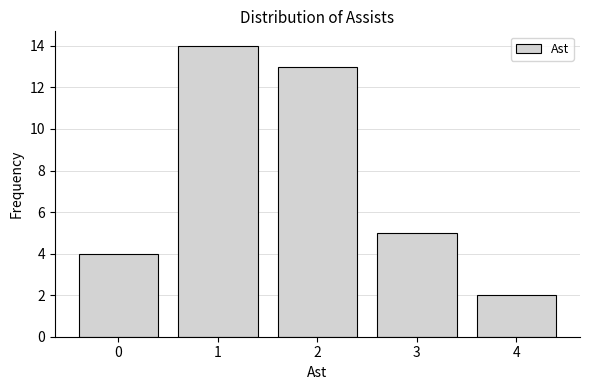

What is the height of the bar covering -0.5 to 0.5 on the x-axis? The values are not printed on the chart, so give them approximately, as read against the axis.

4